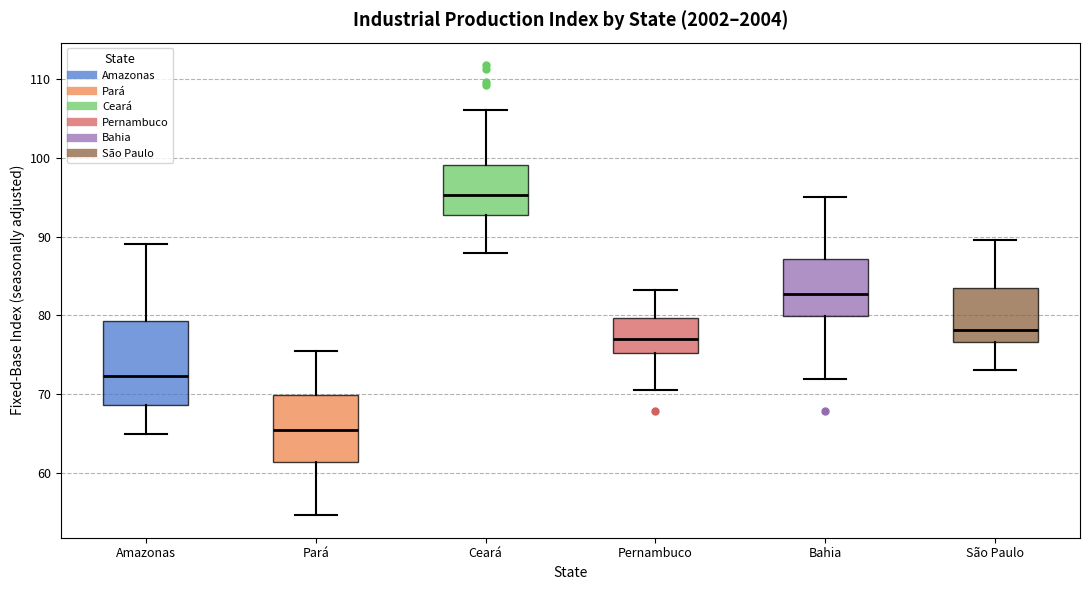

Reading left to right, read every box against the y-axis: the position of its median line, the range the box covers, and the ends of its whiskers. The values are not printed on the chart, so give them approximately, as read against the axis.

Amazonas: median 72, box 69 to 79, whiskers 65 to 89
Pará: median 65, box 61 to 70, whiskers 55 to 76
Ceará: median 95, box 93 to 99, whiskers 88 to 106
Pernambuco: median 77, box 75 to 80, whiskers 71 to 83
Bahia: median 83, box 80 to 87, whiskers 72 to 95
São Paulo: median 78, box 77 to 83, whiskers 73 to 90